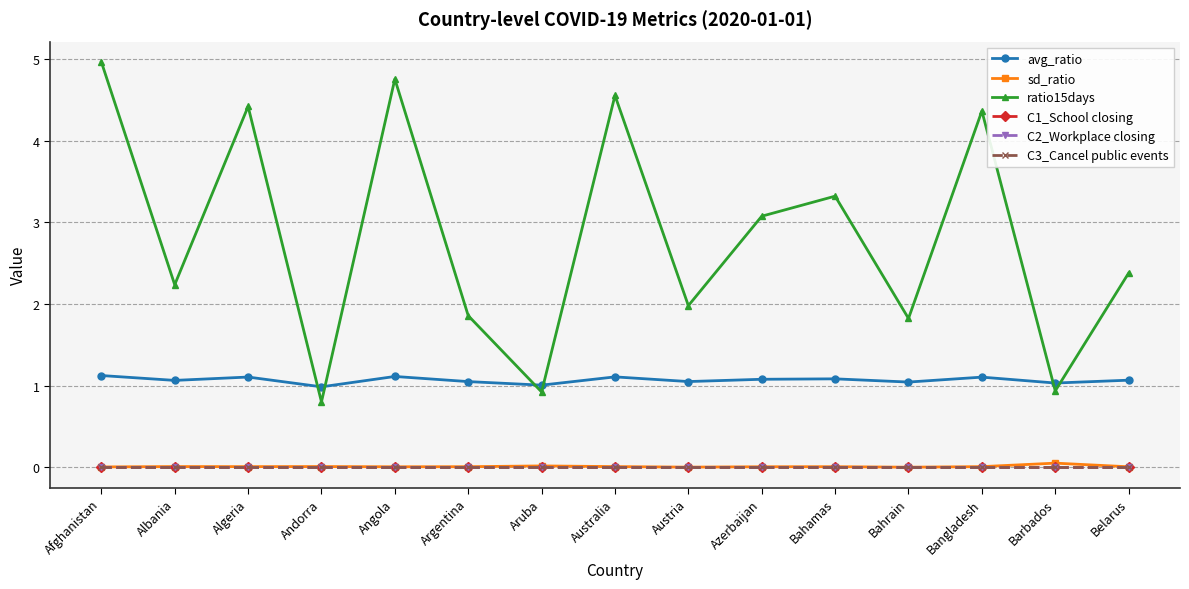

True or false: avg_ratio has a value of 1.1 at Albania.

True